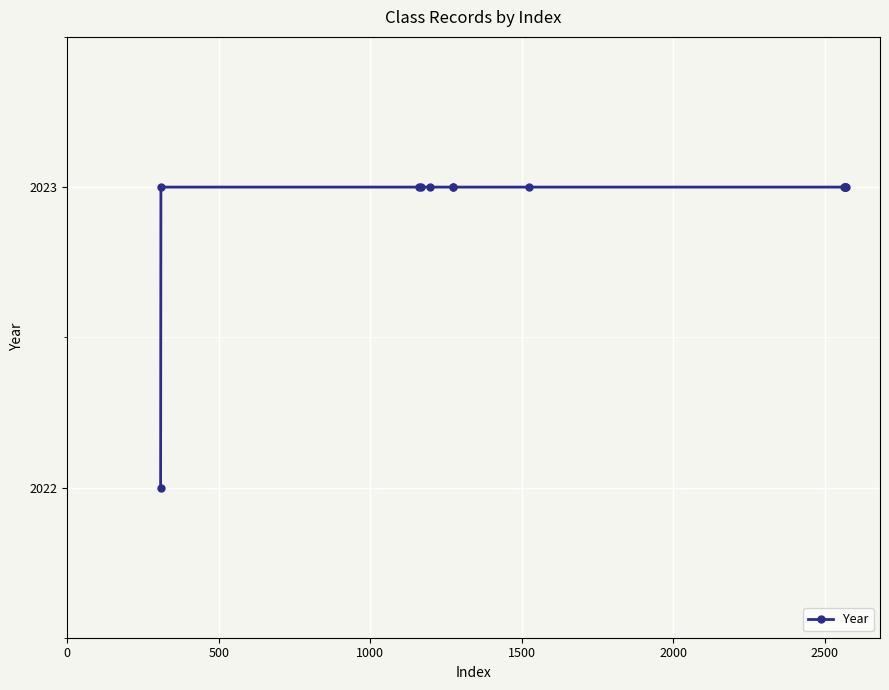

What is the sum of all values?

26298